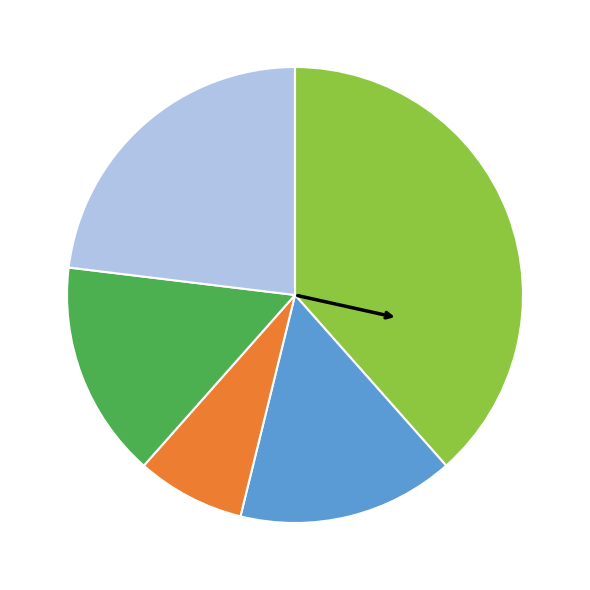

Is the sum of 5 and 1 greater than half?

Yes